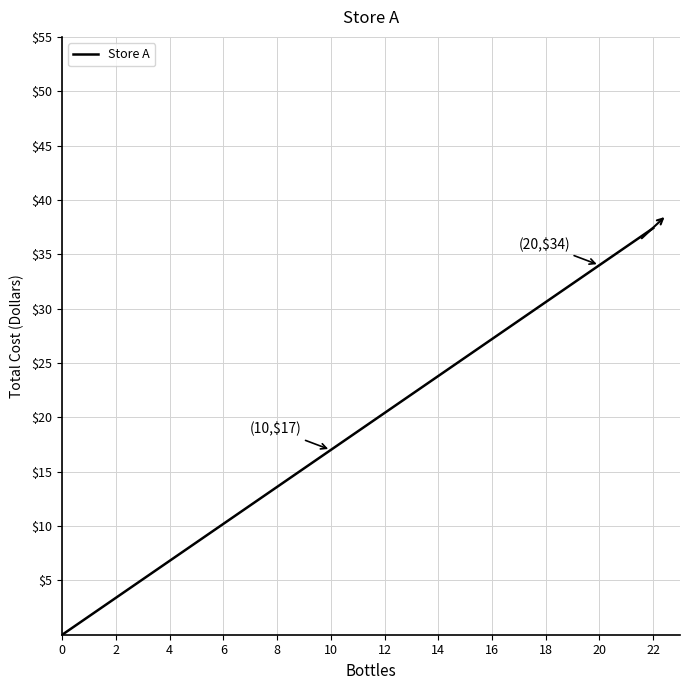

What is the difference between the maximum and minimum values?

37.4